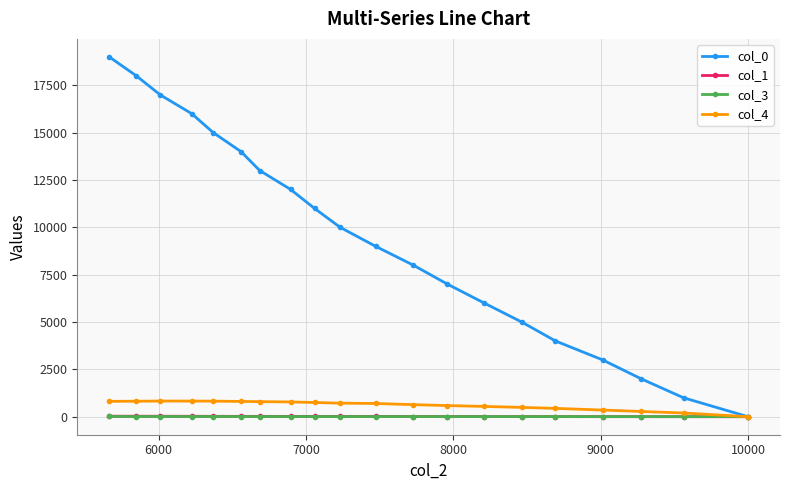

True or false: col_1 has more than 0 points higher than both neighbors.

False